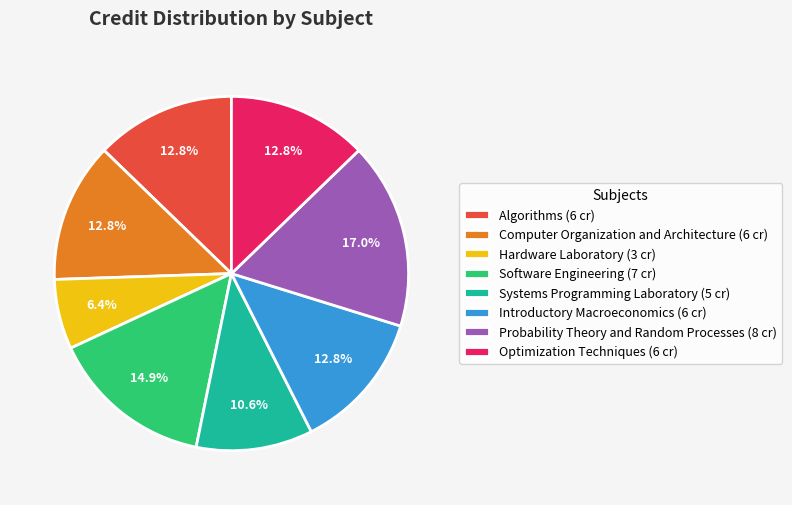

Does any single category account for the majority?

No